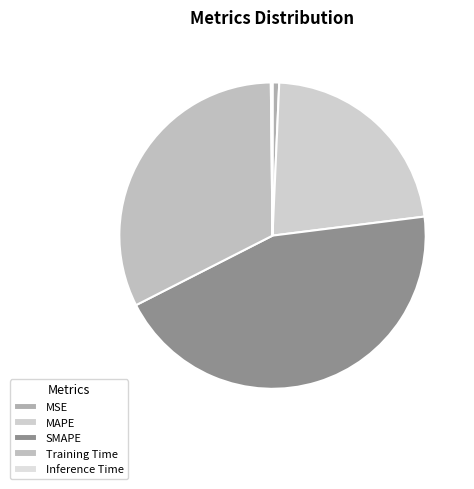

Is there any slice that represents more than half of the pie?

No